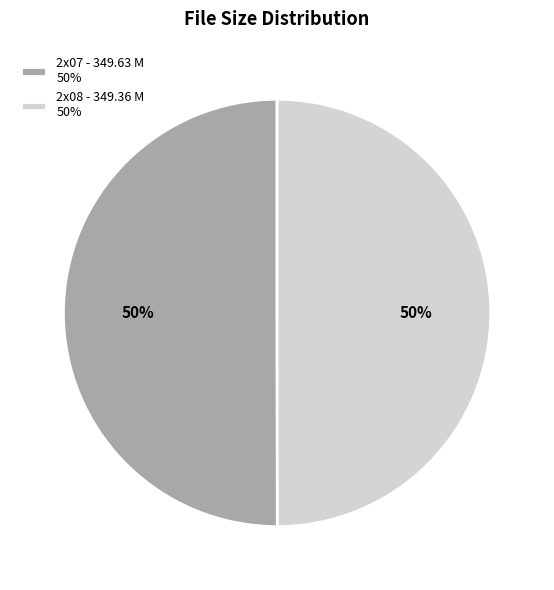

Is the sum of 2x08 - 349.36 M 50% and 2x07 - 349.63 M 50% greater than half?

Yes